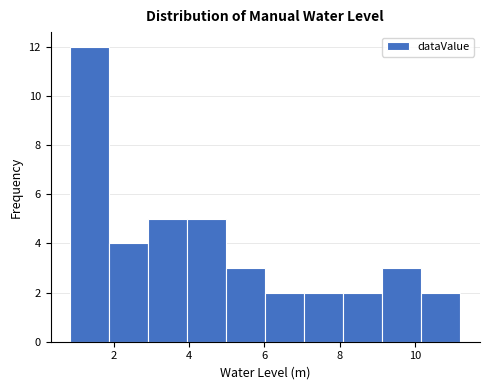

Reading left to right, list every bar in this chart as the range it spans on the x-axis followed by its height. Neither the bar edges nor the heights are printed on the chart, so give them approximately, as read against the axes.

0.8 to 1.8: 12
1.8 to 3.0: 4
3.0 to 4.0: 5
4.0 to 5.0: 5
5.0 to 6.0: 3
6.0 to 7.0: 2
7.0 to 8.0: 2
8.0 to 9.2: 2
9.2 to 10.2: 3
10.2 to 11.2: 2